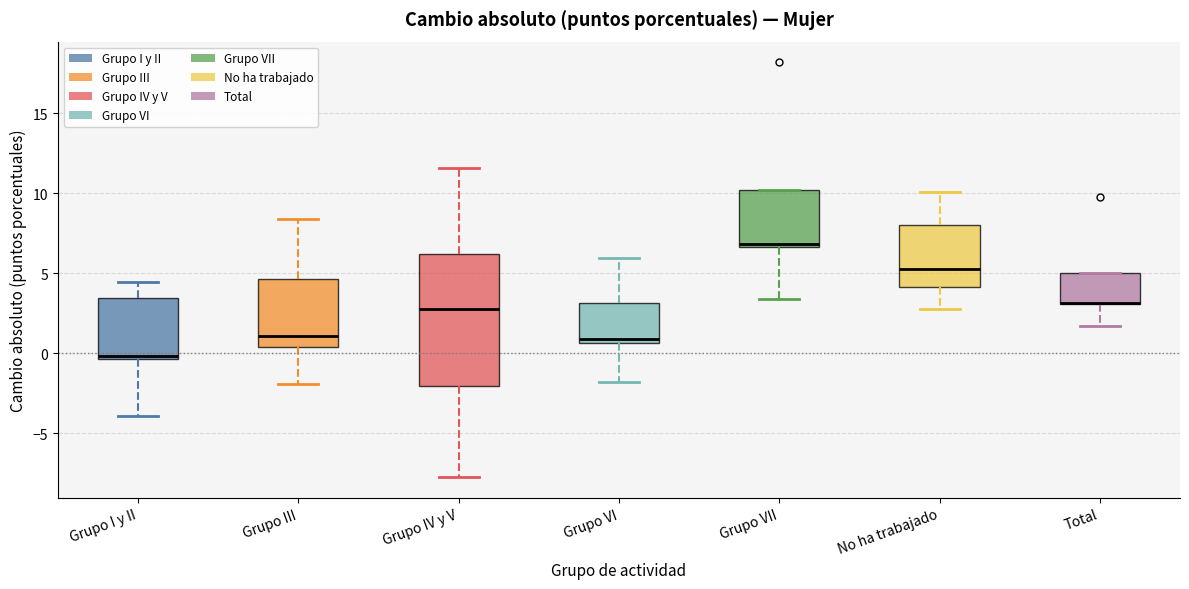

Reading left to right, transcribe this box plot: for each box, give where its median line is, the range the box spans, and where its two whiskers end, as read against the y-axis. The values are not printed on the chart, so give them approximately, as read against the axis.

Grupo I y II: median 0.0, box -0.5 to 3.5, whiskers -4.0 to 4.5
Grupo III: median 1.0, box 0.5 to 4.5, whiskers -2.0 to 8.5
Grupo IV y V: median 3.0, box -2.0 to 6.0, whiskers -7.5 to 11.5
Grupo VI: median 1.0, box 0.5 to 3.0, whiskers -2.0 to 6.0
Grupo VII: median 7.0, box 6.5 to 10.0, whiskers 3.5 to 10.0
No ha trabajado: median 5.5, box 4.0 to 8.0, whiskers 3.0 to 10.0
Total: median 3.0 (drawn on the box's lower edge), box 3.0 to 5.0, whiskers 1.5 to 5.0